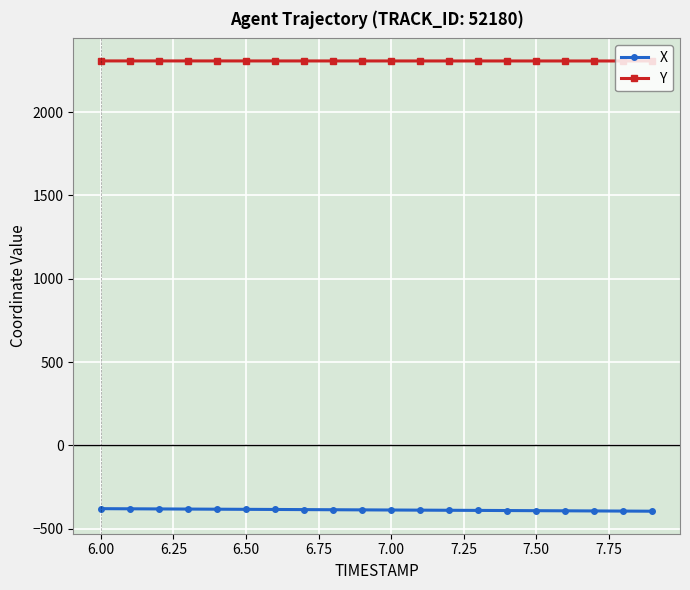

How many lines are shown in the chart?

2